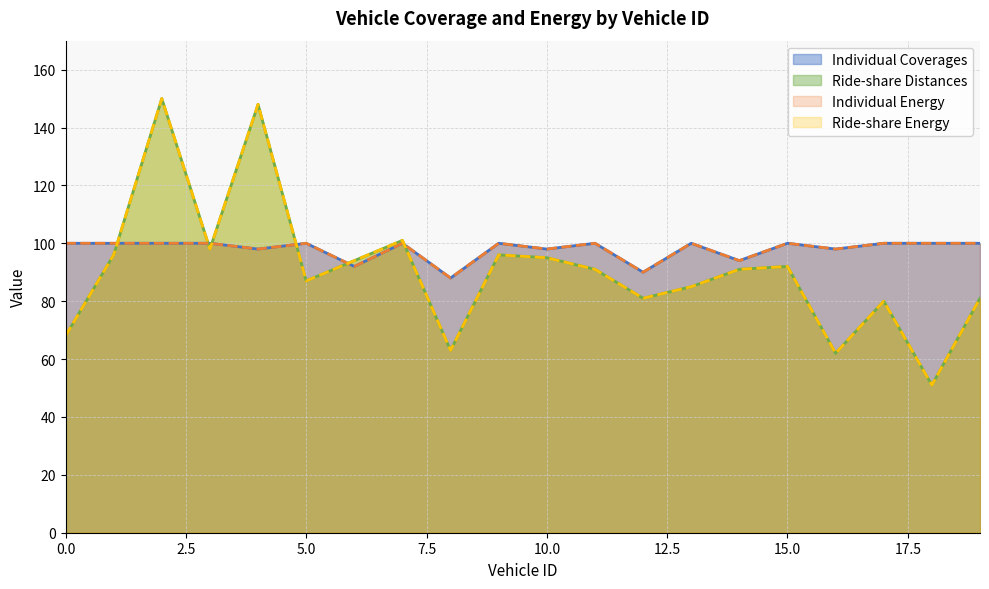

Reading left to right, extract all data points from this chart.

Individual Coverages: 0=100	1=100	2=100	3=100	4=98	5=100	6=92	7=100	8=88	9=100	10=98	11=100	12=90	13=100	14=94	15=100	16=98	17=100	18=100	19=100
Ride-share Distances: 0=68	1=96	2=150	3=98	4=148	5=87	6=94	7=101	8=63	9=96	10=95	11=91	12=81	13=85	14=91	15=92	16=62	17=80	18=51	19=81
Individual Energy: 0=100	1=100	2=100	3=100	4=98	5=100	6=92	7=100	8=88	9=100	10=98	11=100	12=90	13=100	14=94	15=100	16=98	17=100	18=100	19=100
Ride-share Energy: 0=68	1=96	2=150	3=98	4=148	5=87	6=94	7=101	8=63	9=96	10=95	11=91	12=81	13=85	14=91	15=92	16=62	17=80	18=51	19=81